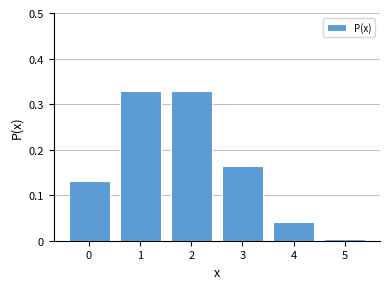

Which label corresponds to the smallest value in the chart?

5